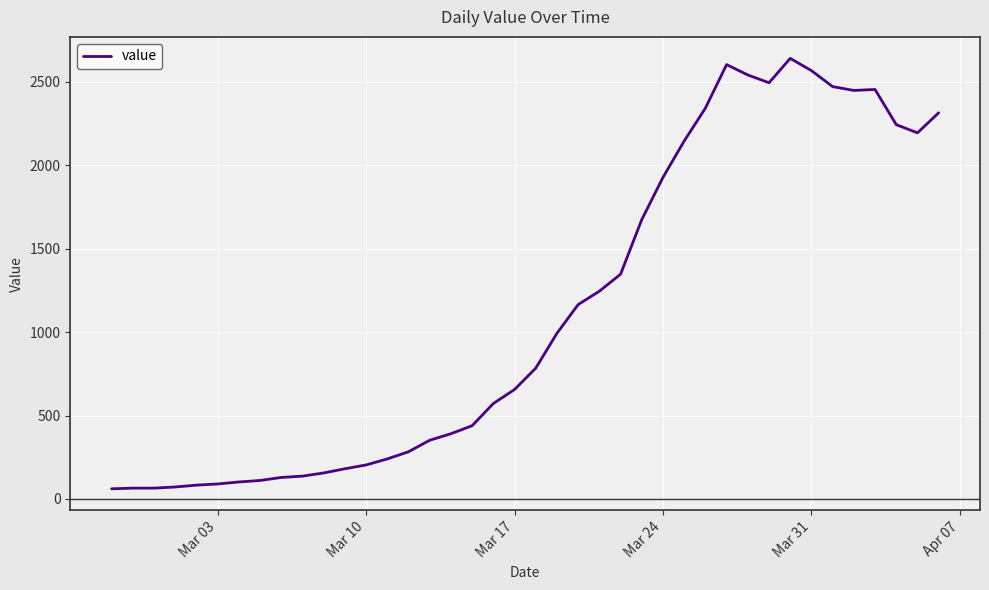

What is the difference between the maximum and minimum values?

2579